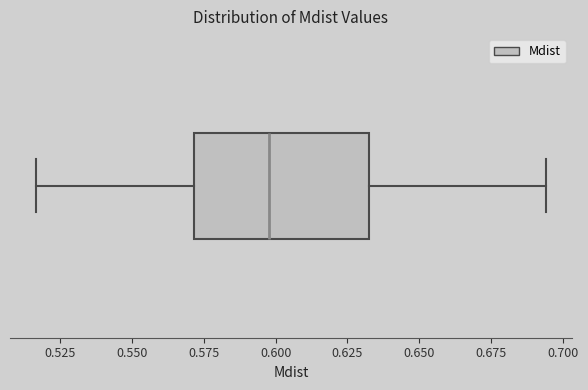

Read this box plot against the x-axis: the position of the median line, the range covered by the box, and the ends of both whiskers. The values are not printed on the chart, so give them approximately, as read against the axis.

median 0.600, box 0.570 to 0.630, whiskers 0.515 to 0.695